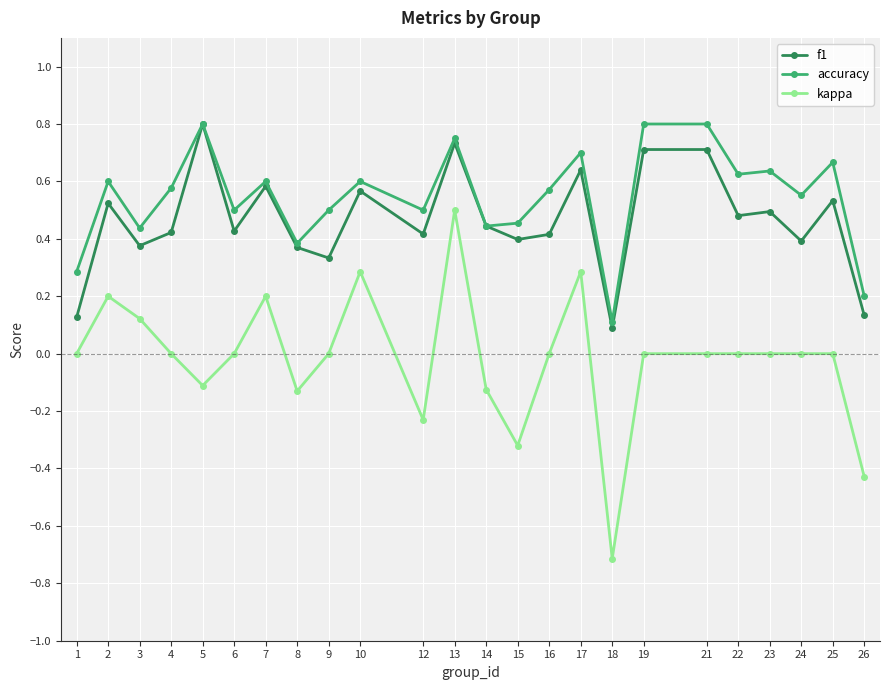

True or false: f1 has more than 2 points higher than both neighbors.

True